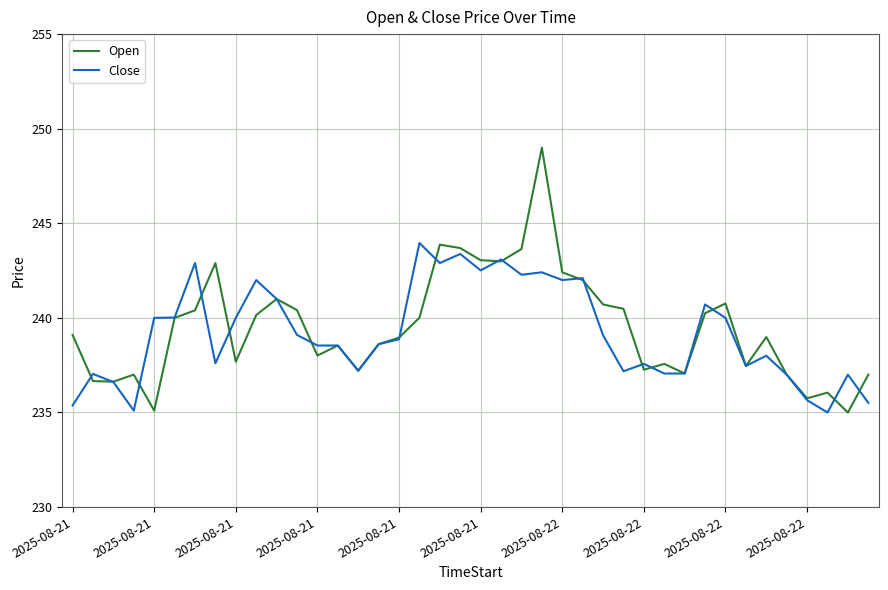

What is the maximum value for Close?

244.0